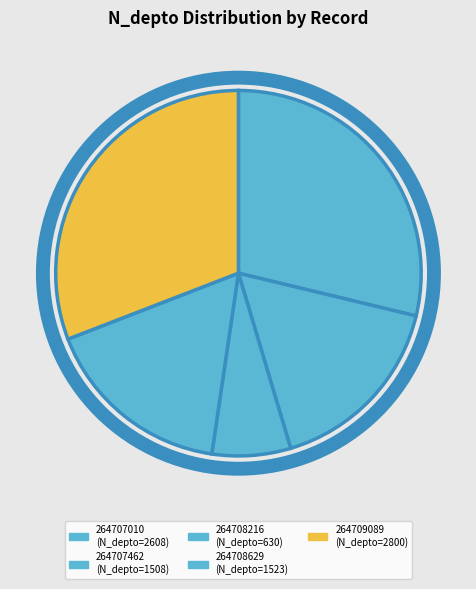

Does 264707010 represent more than half of the total?

No